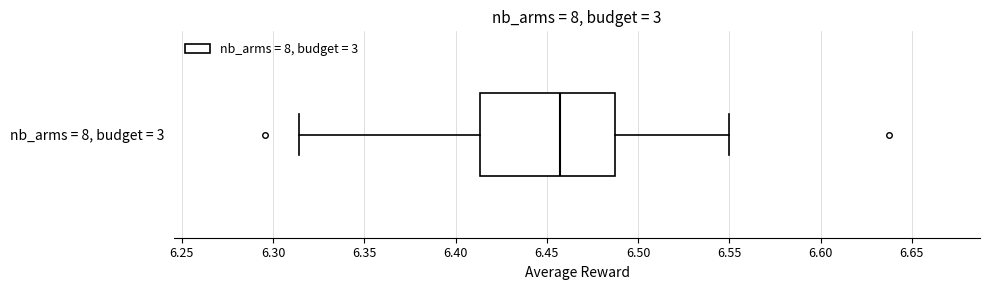

Where is the left edge of the box for nb_arms = 8, budget = 3 on the x-axis? The values are not printed on the chart, so give them approximately, as read against the axis.

6.415